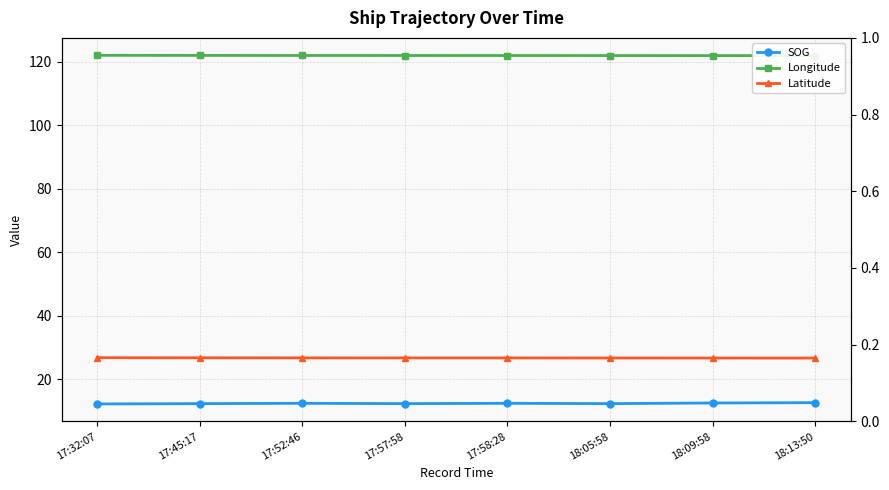

What is the maximum value for Longitude?

122.0